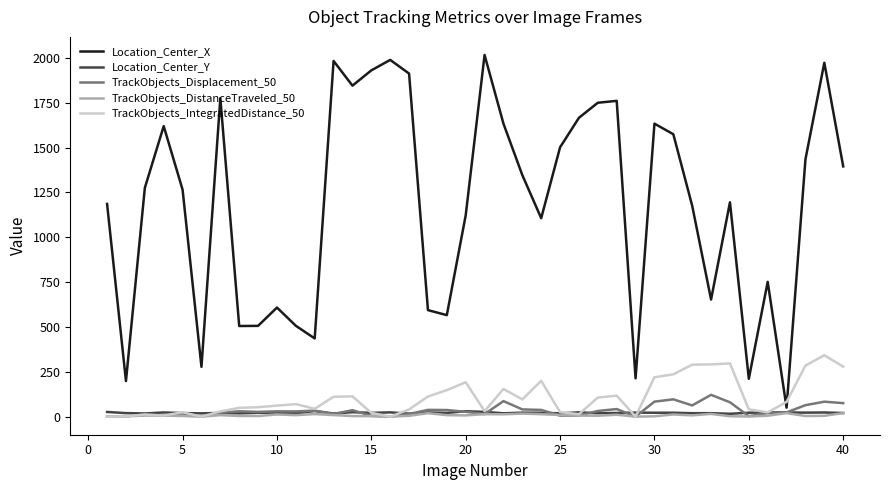

What is the average value of the Location_Center_X series?

1178.5